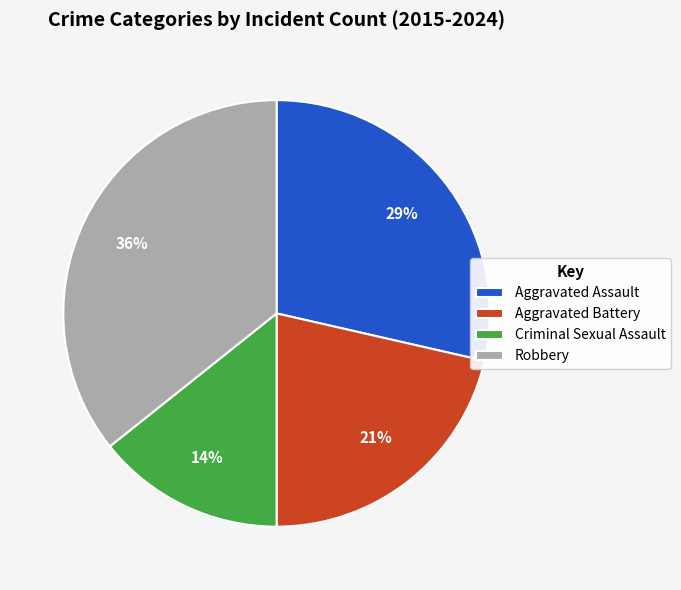

Rank the categories by value from highest to lowest.

Robbery, Aggravated Assault, Aggravated Battery, Criminal Sexual Assault